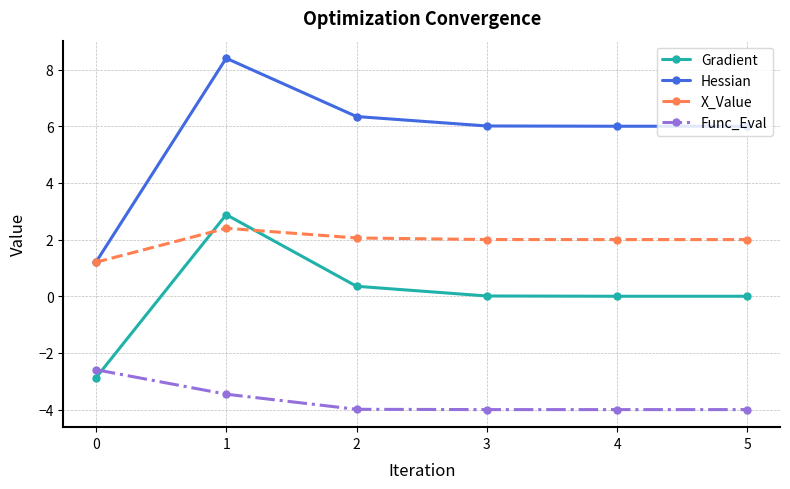

What are all the series names shown in the legend?

Gradient, Hessian, X_Value, Func_Eval